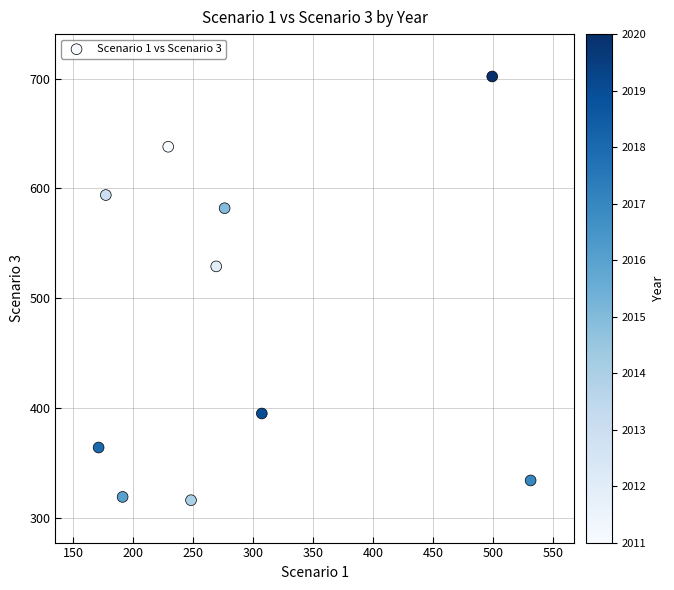

What is the average X value?

290